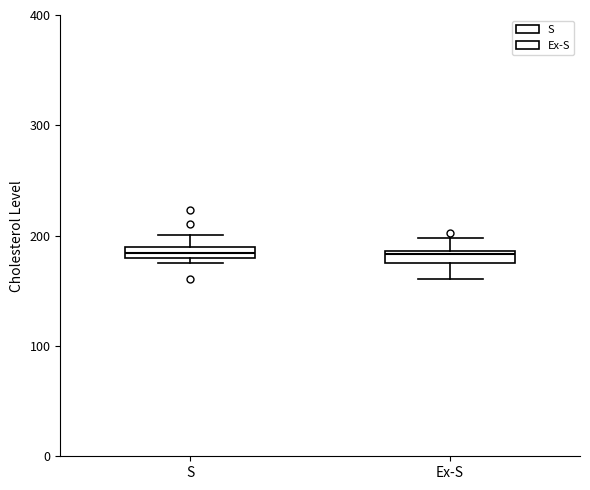

Where is the lower edge of the box for Ex-S on the y-axis? The values are not printed on the chart, so give them approximately, as read against the axis.

180